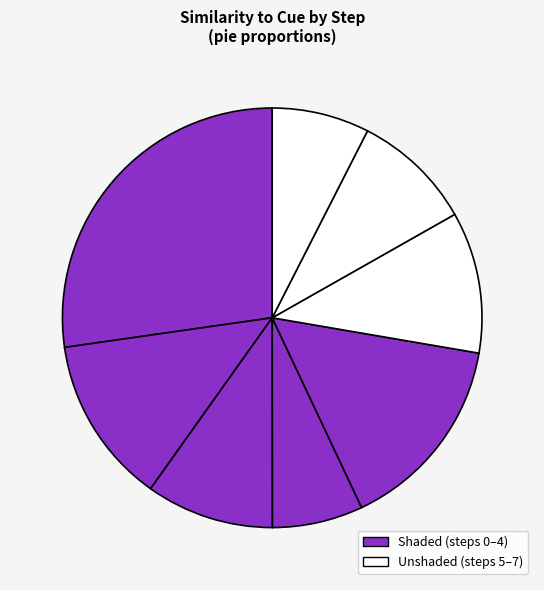

How many segments does this pie chart have?

8